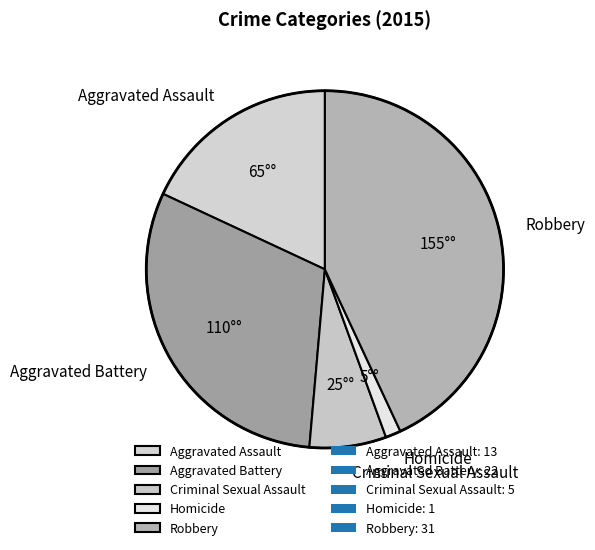

Is the sum of Criminal Sexual Assault and Aggravated Assault greater than half?

No